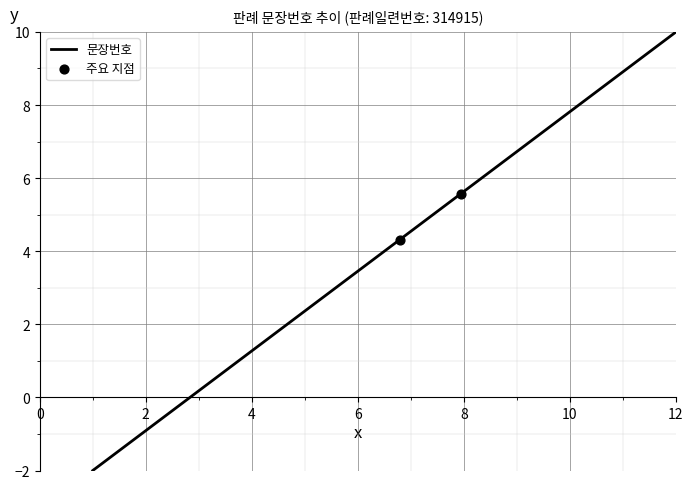

What is the change in value from 6 to 9?

+3